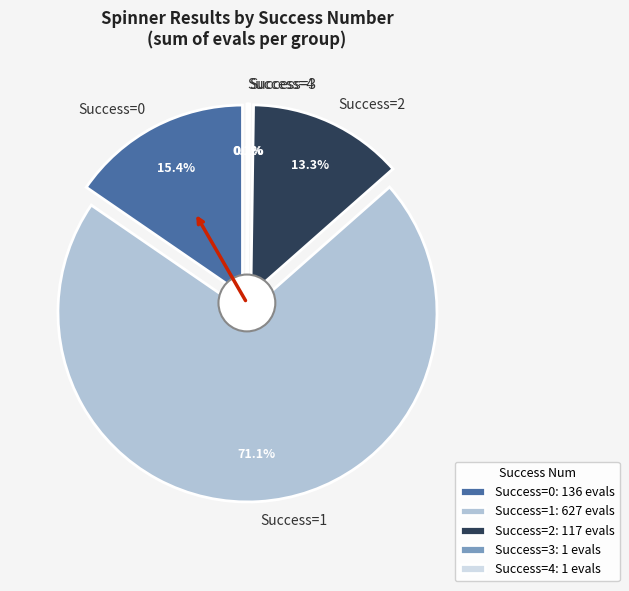

Count the number of slices in the pie.

5